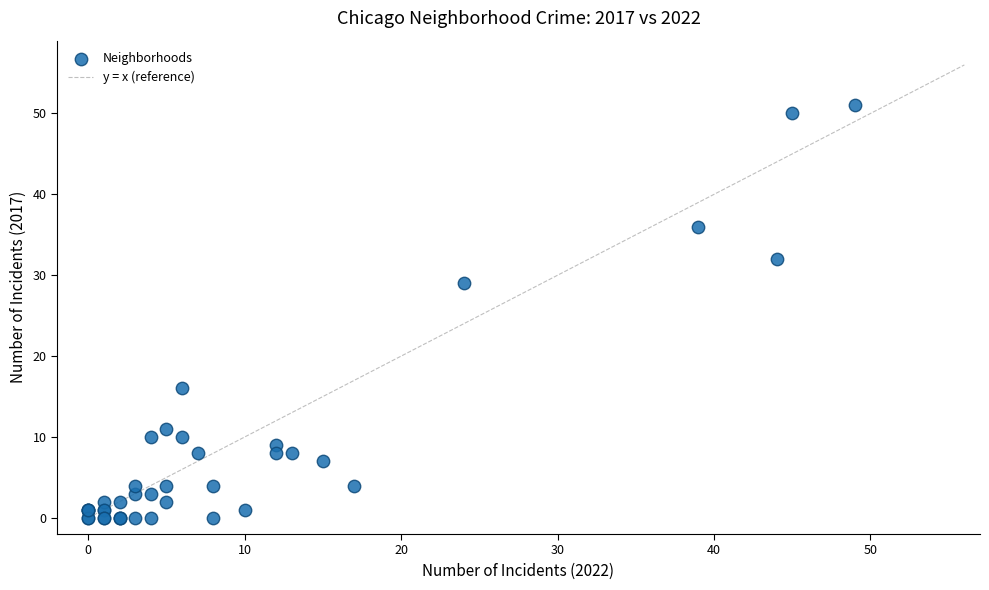

What Y value in the scatter plot is closest to 25?

29